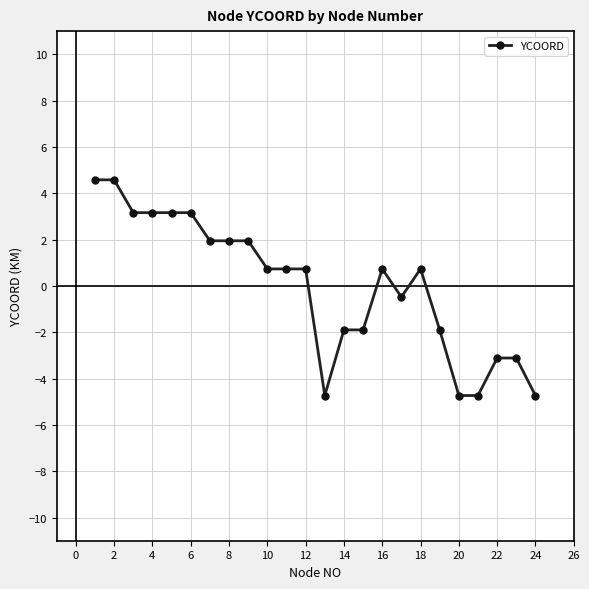

True or false: the data has more than 1 interior local peaks.

True